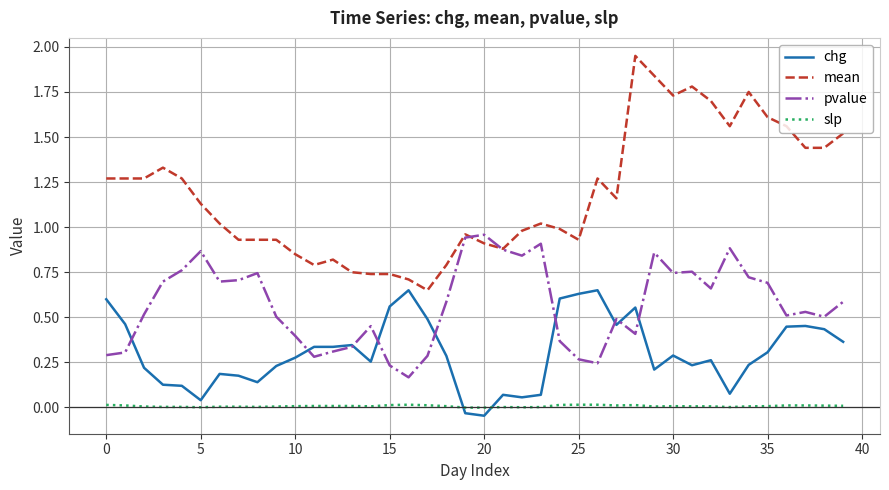

List the series in order of their peak value, lowest first.

slp, chg, pvalue, mean